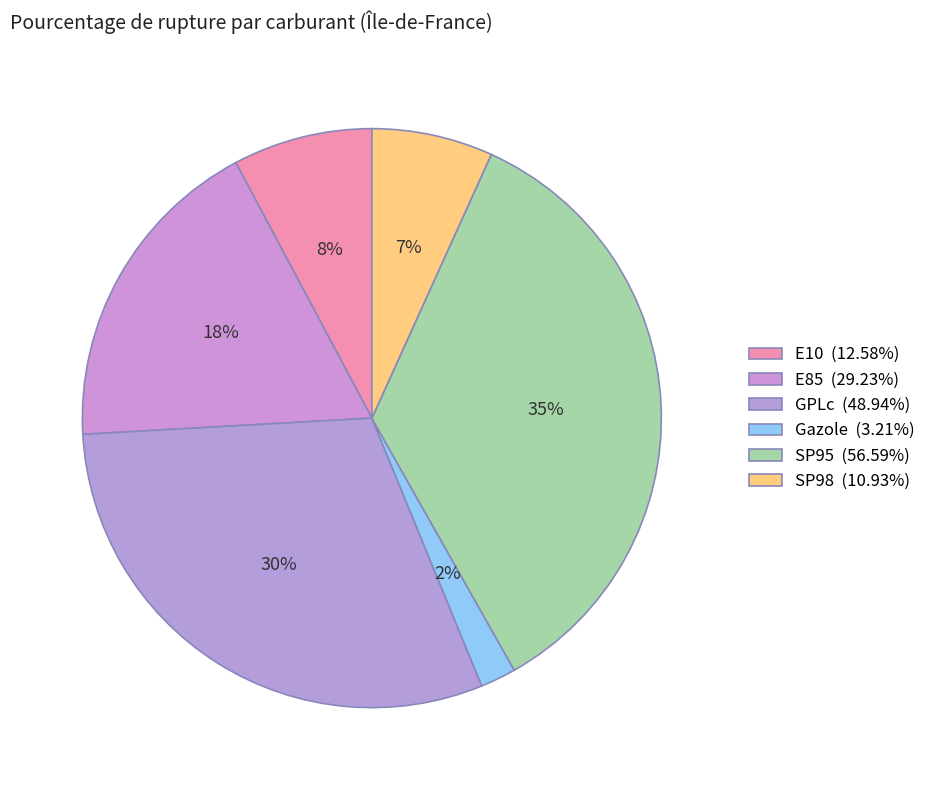

True or false: Gazole accounts for 12% of the total.

False